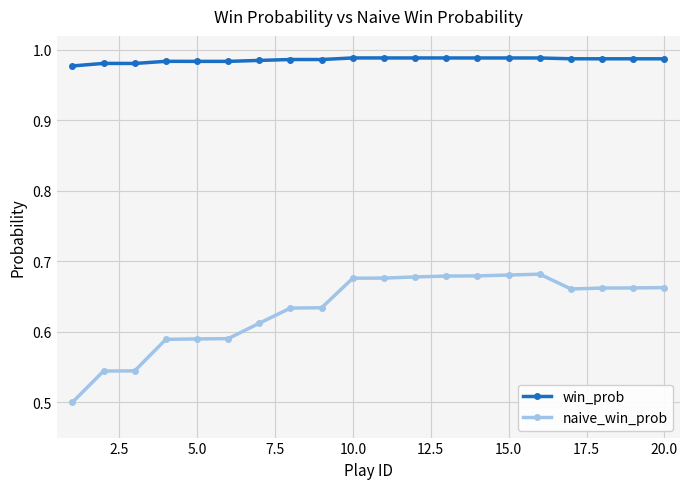

True or false: naive_win_prob and win_prob cross at least once.

False